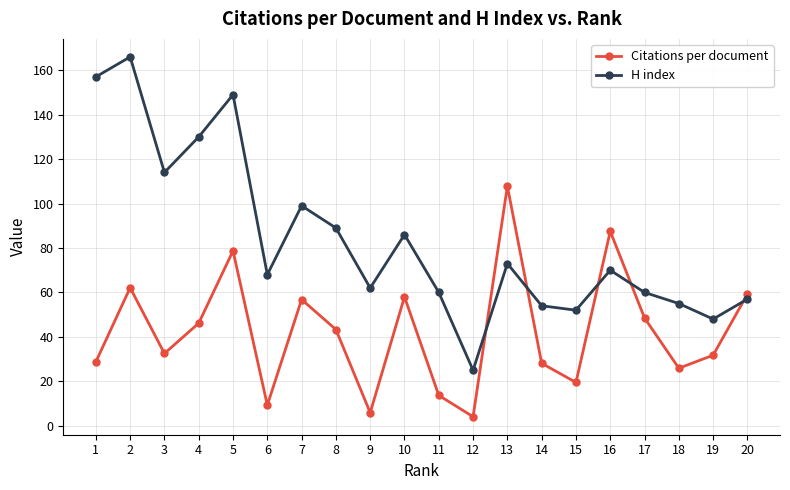

What are all the series names shown in the legend?

Citations per document, H index